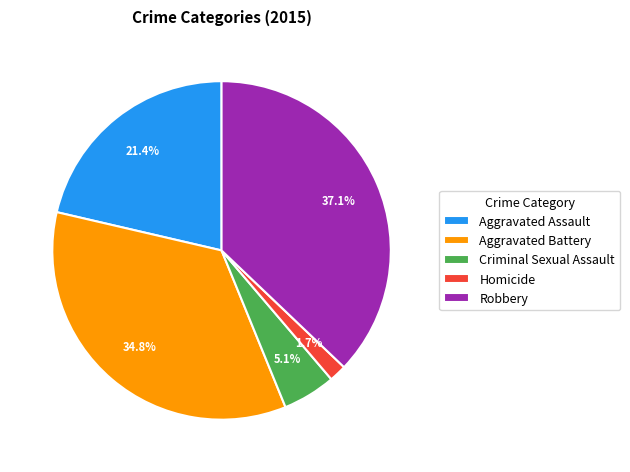

What percentage is the Criminal Sexual Assault slice, to the nearest percent?

5%